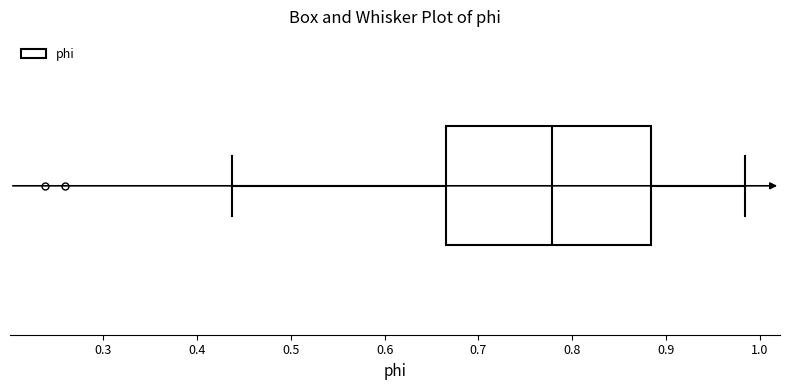

Read this box plot against the x-axis: the position of the median line, the range covered by the box, and the ends of both whiskers. The values are not printed on the chart, so give them approximately, as read against the axis.

median 0.78, box 0.67 to 0.88, whiskers 0.44 to 0.98